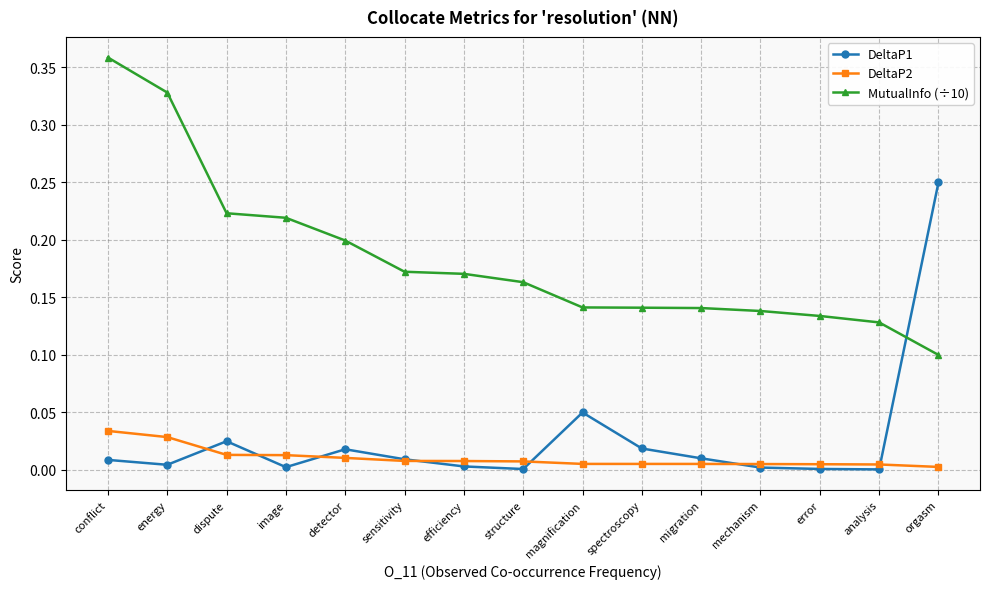

The value of MutualInfo (÷10) at detector is 0.1. True or false?

False